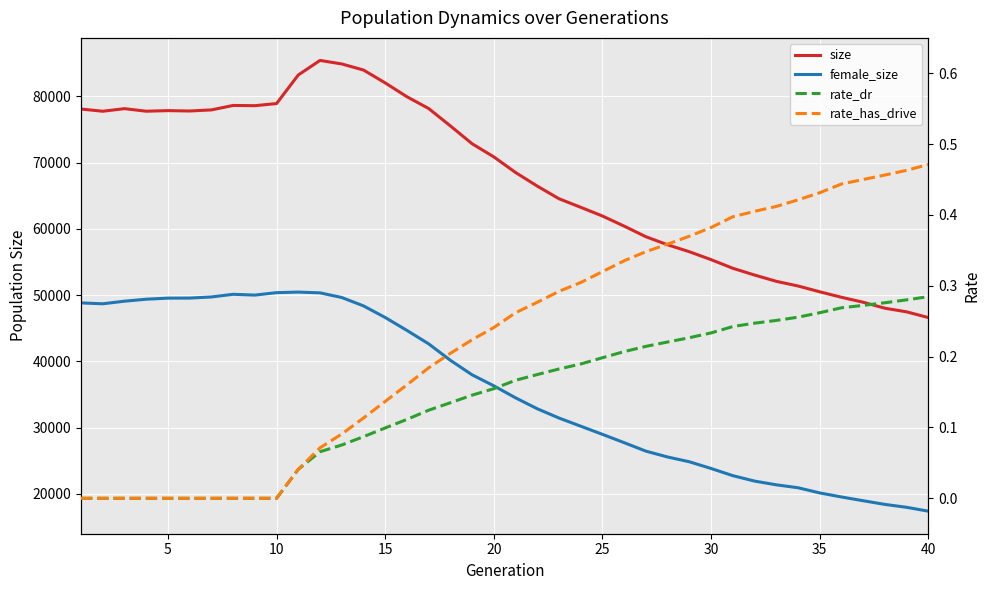

What is the difference between the second highest and second lowest values in the rate_dr series?

0.3